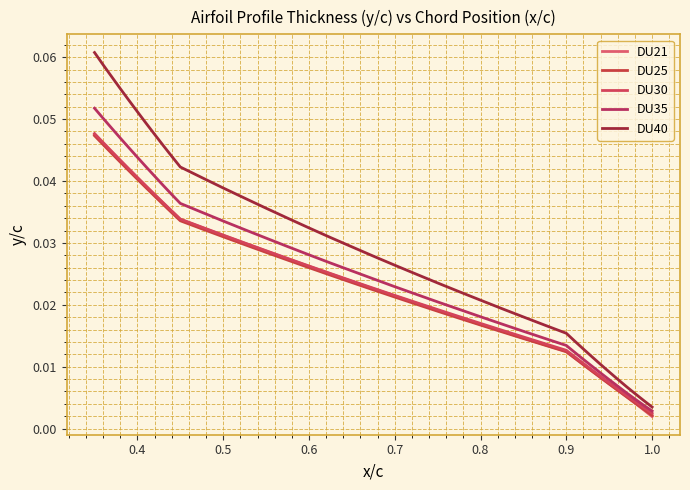

What is the label of the 2nd point from the left?

0.4